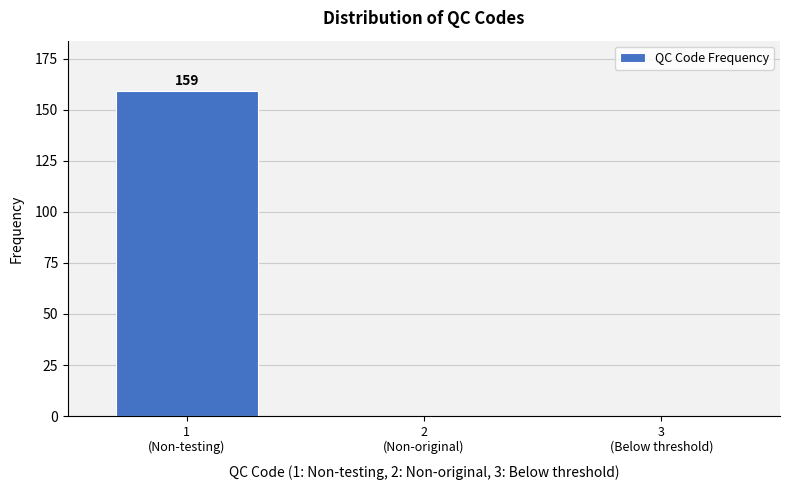

What is the greatest value displayed?

159